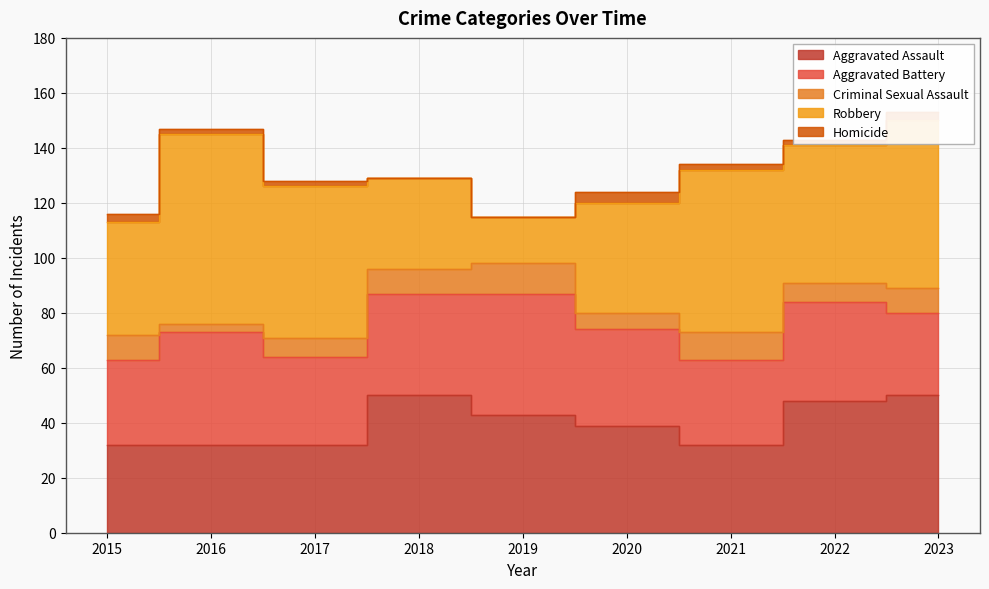

What is the total value across all series at 2016?

147